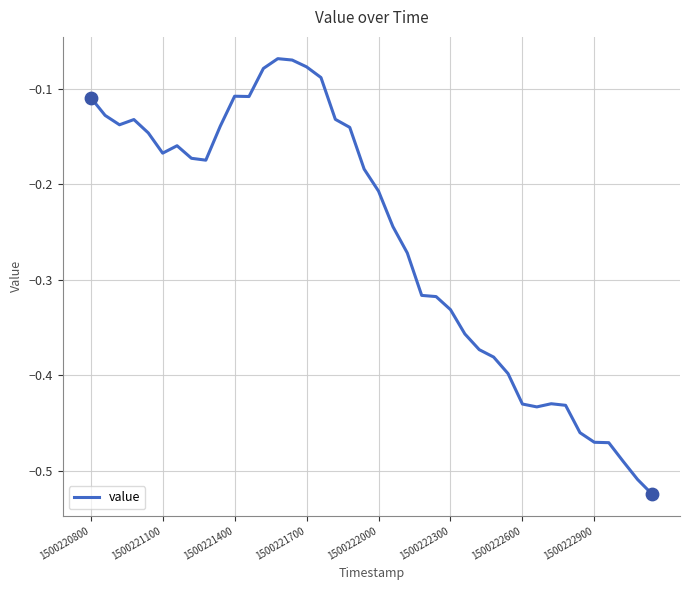

What is the difference between the maximum and minimum values?

0.5